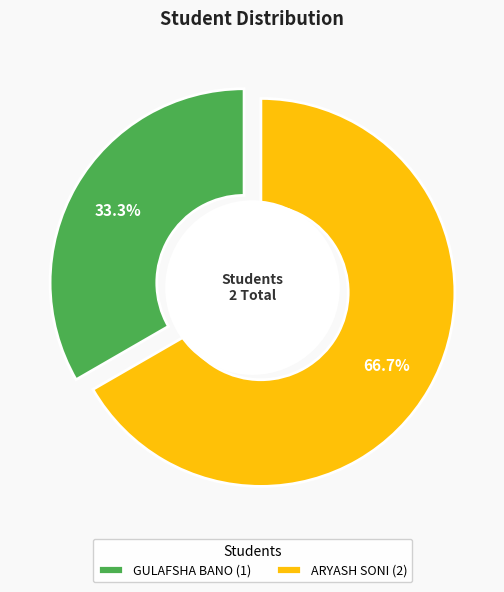

Is it true that GULAFSHA BANO is 33% of the pie?

True